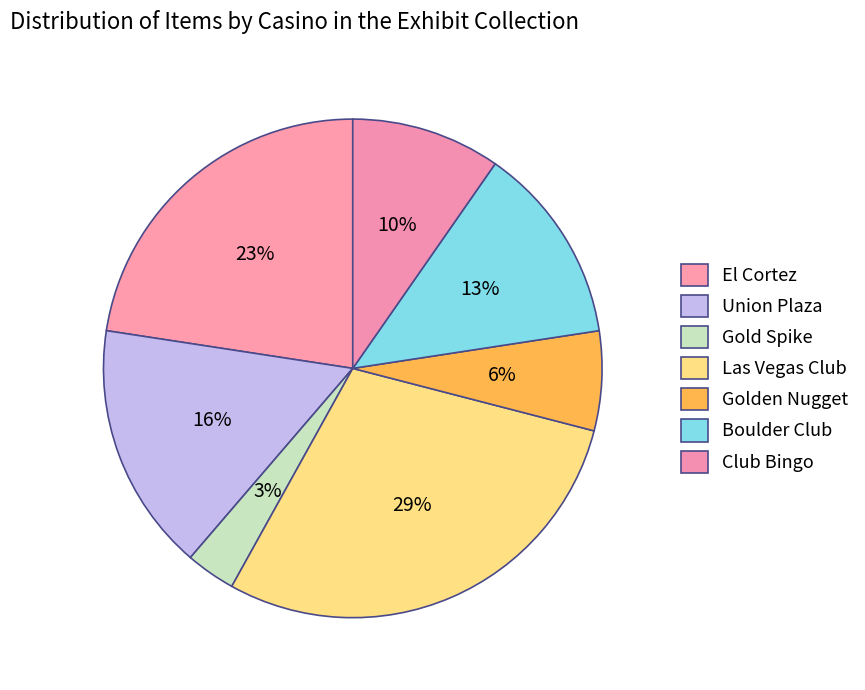

To the nearest percent, what is the average slice percentage?

14%